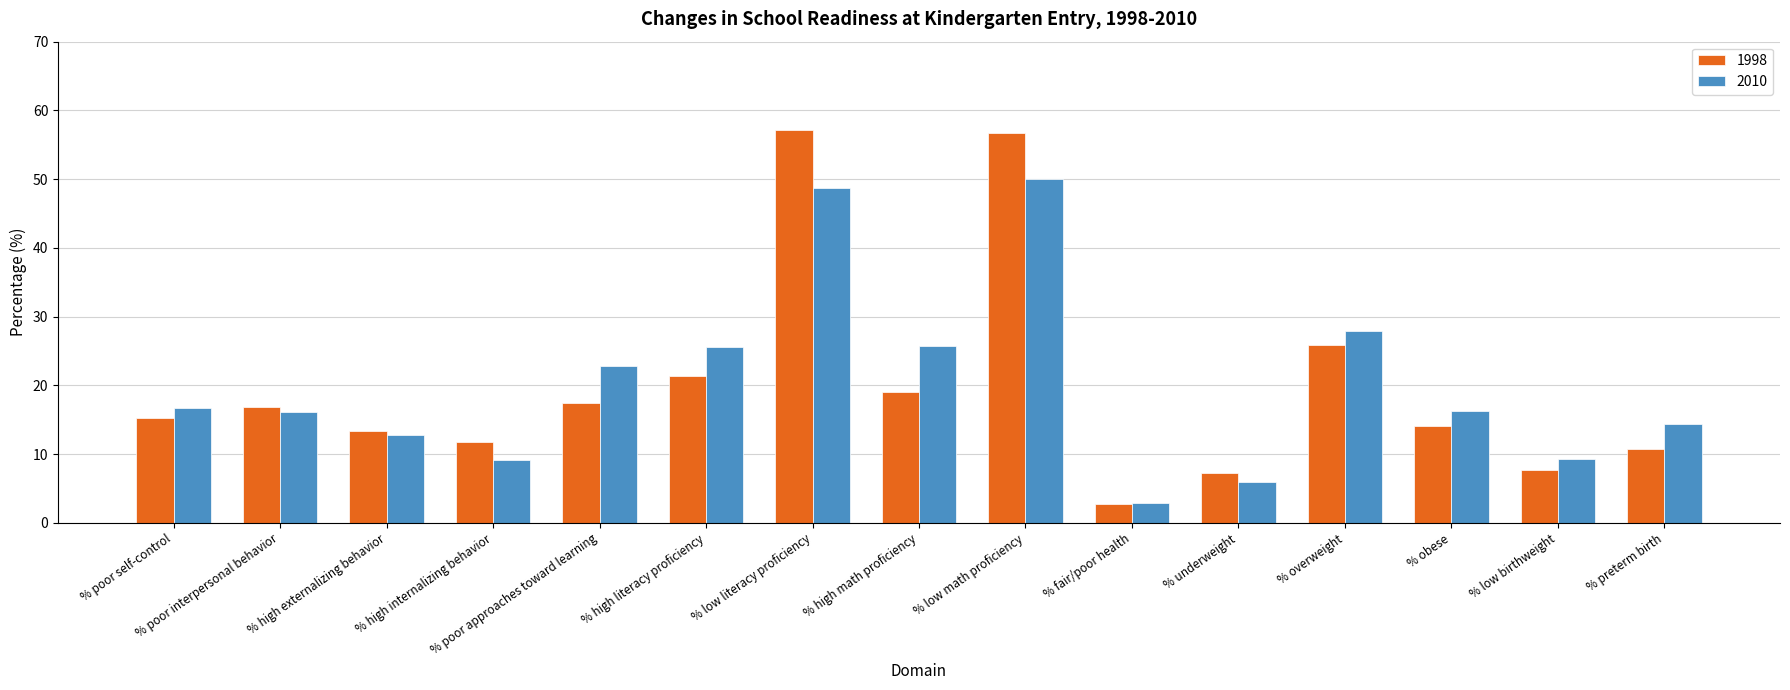

What is the total value across all series at % low birthweight?

17.0